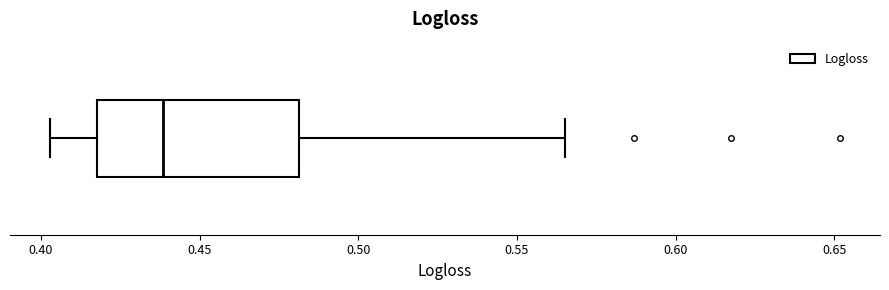

Read this box plot against the x-axis: the position of the median line, the range covered by the box, and the ends of both whiskers. The values are not printed on the chart, so give them approximately, as read against the axis.

median 0.440, box 0.420 to 0.480, whiskers 0.405 to 0.565